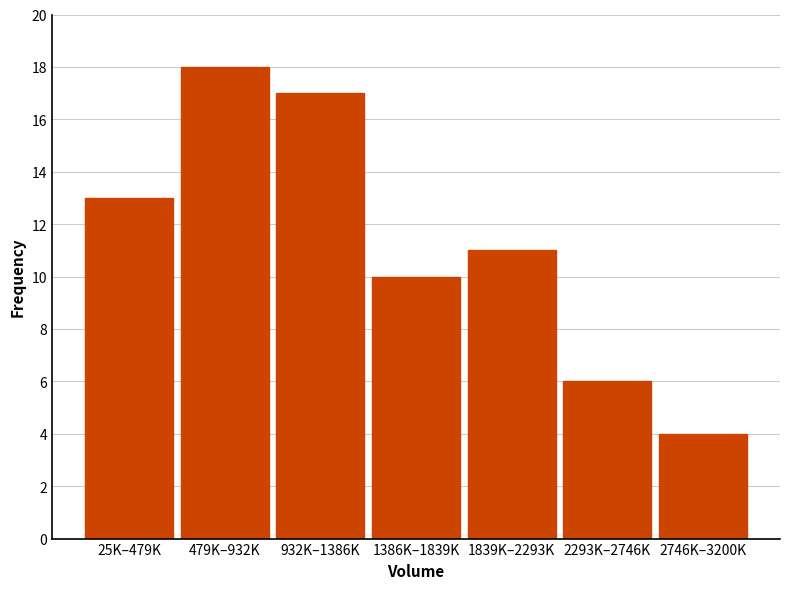

Reading left to right, extract all data points from this chart.

13	18	17	10	11	6	4